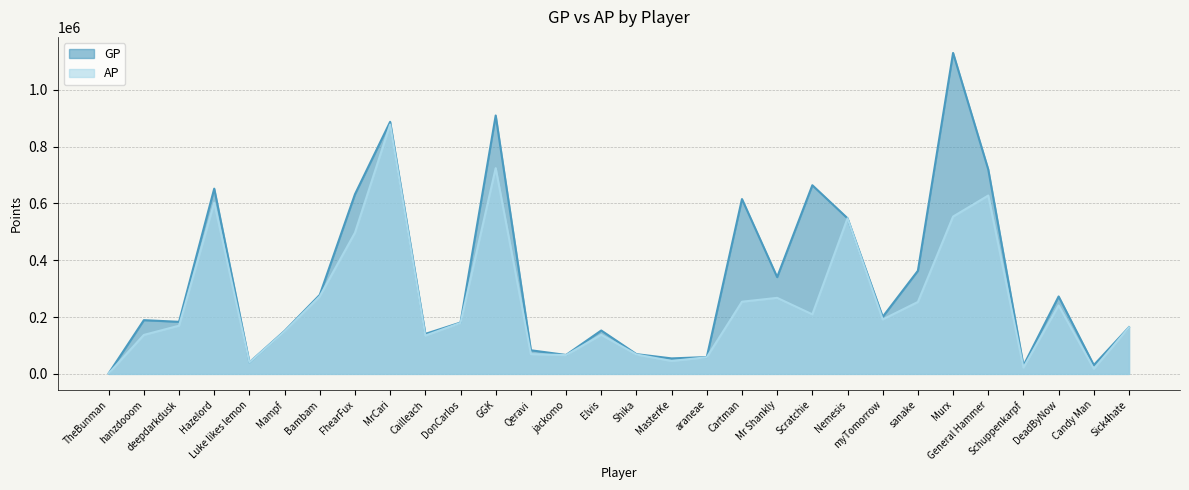

At which label is GP closest to 565746?

Nemesis